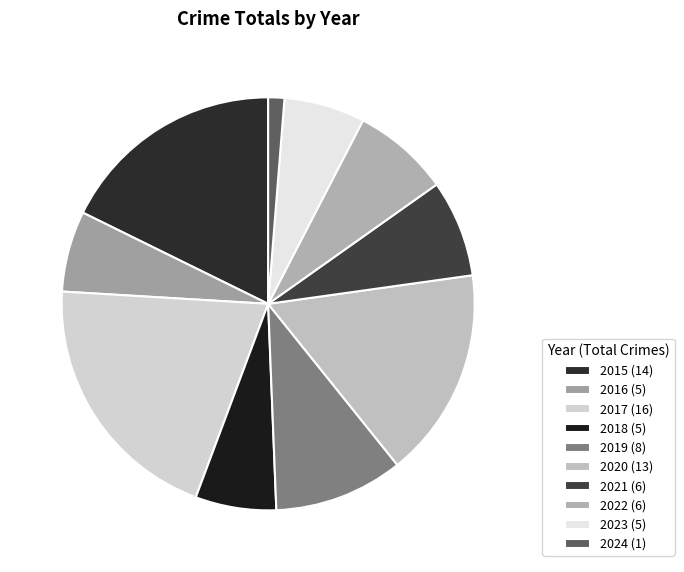

Count the number of slices in the pie.

10